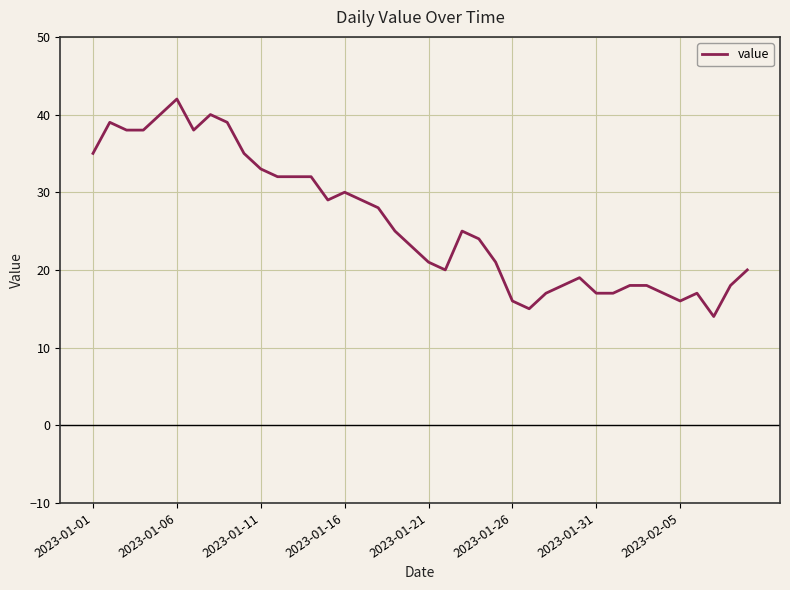

What is the smallest value displayed?

14